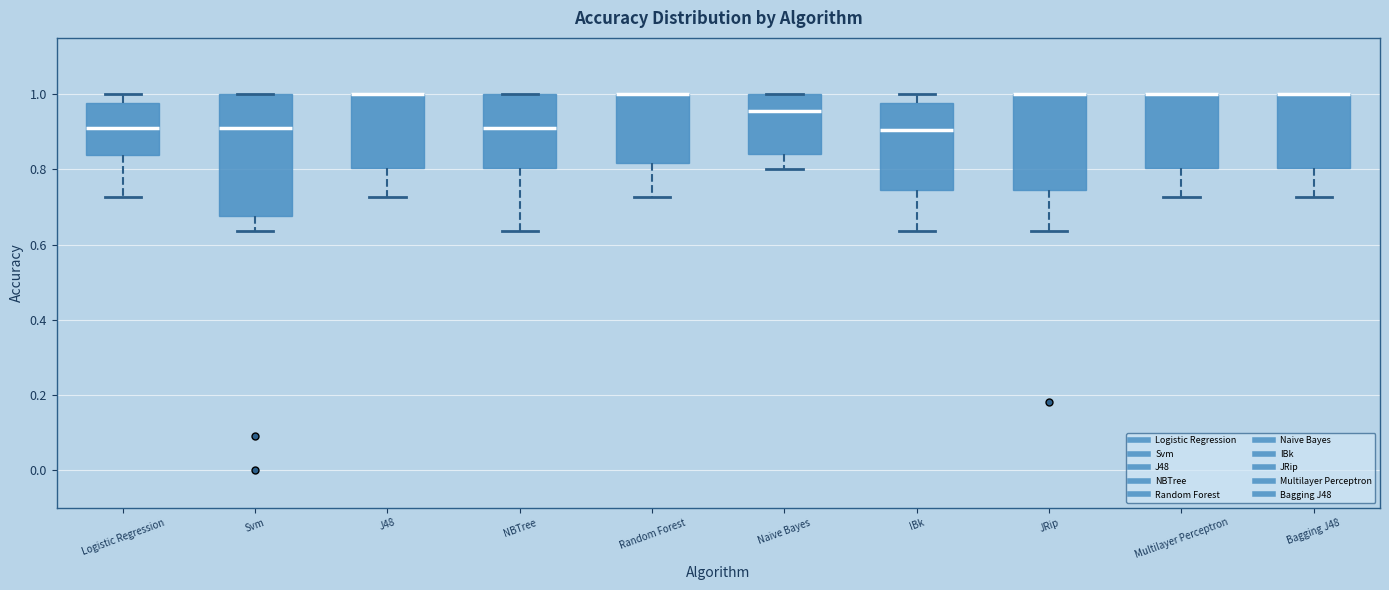

Where does the median line of the box for Logistic Regression sit on the y-axis? The values are not printed on the chart, so give them approximately, as read against the axis.

0.90